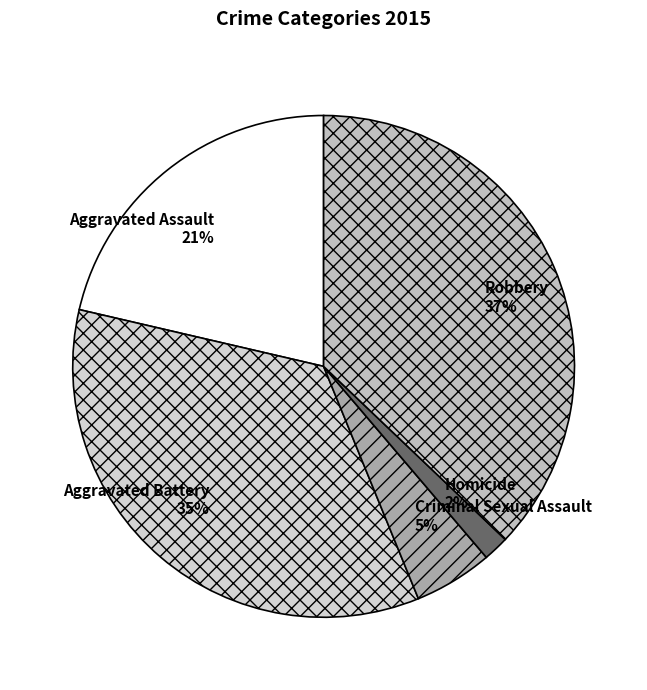

Combined, do Criminal Sexual Assault and Aggravated Assault account for over 50%?

No